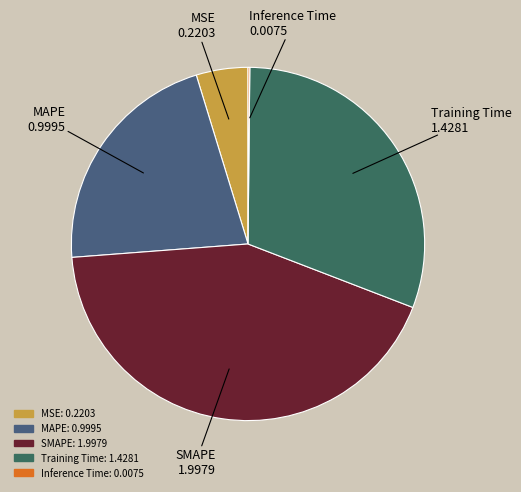

Does MAPE represent more than half of the total?

No